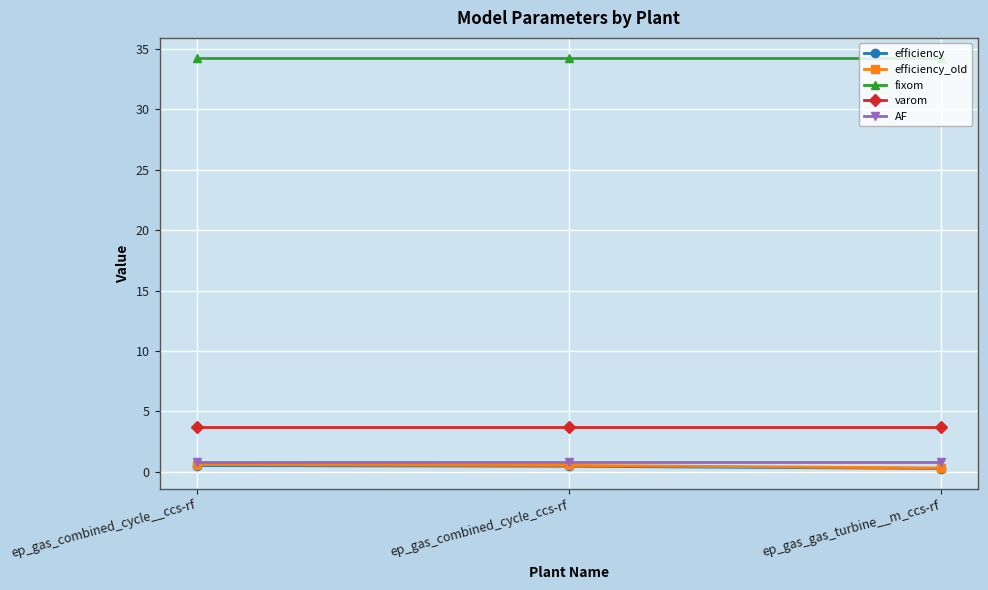

What is the greatest value displayed?

34.2